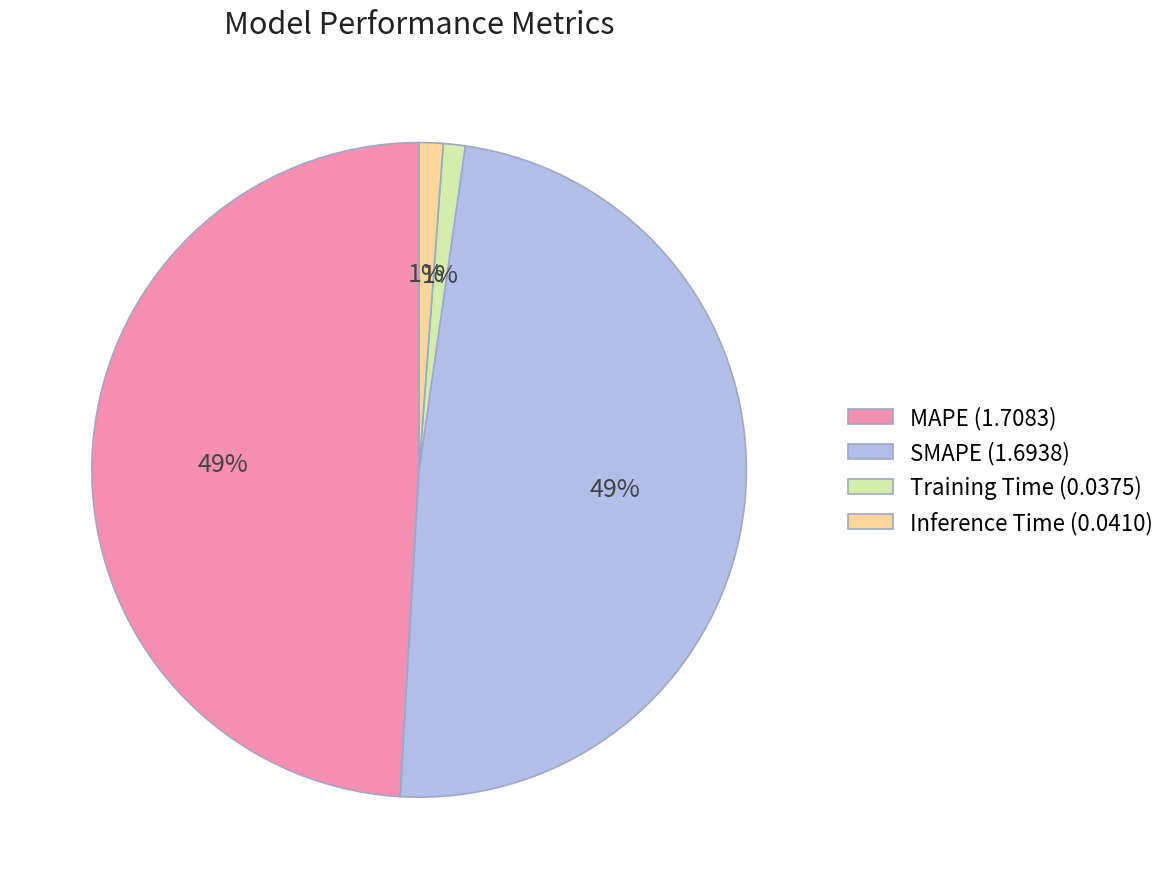

Is there a majority slice in this chart?

No